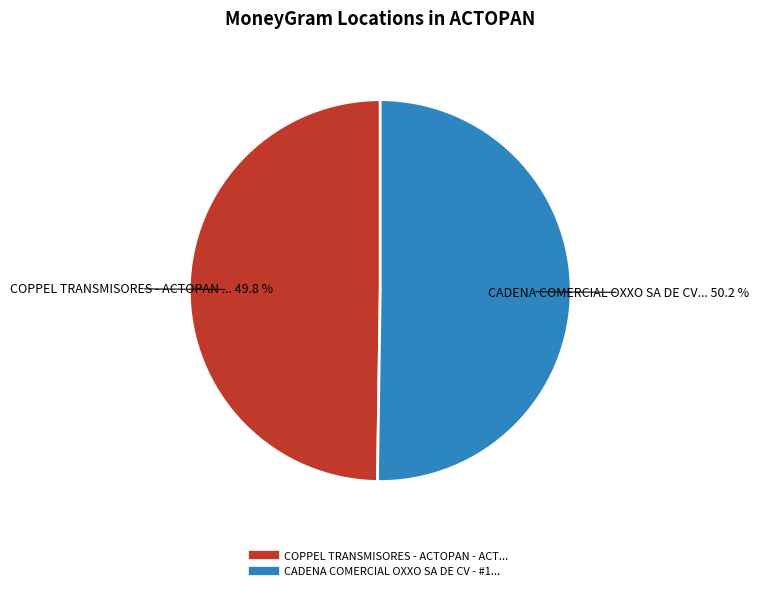

Is there a majority slice in this chart?

Yes